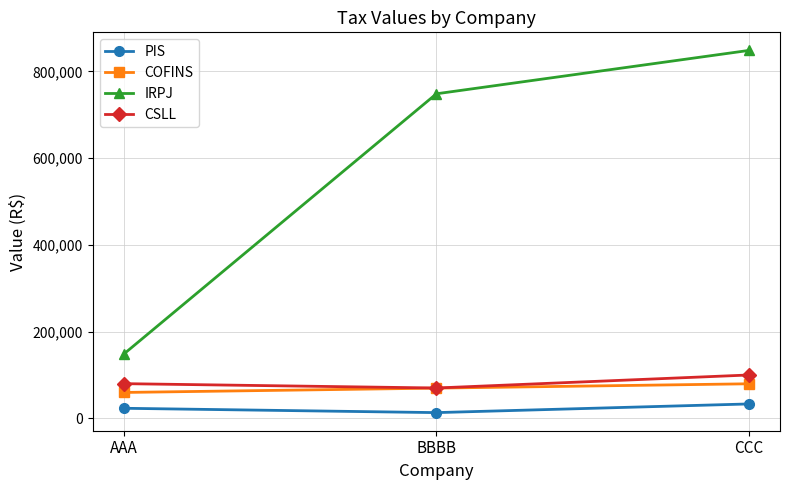

What are all the series names shown in the legend?

PIS, COFINS, IRPJ, CSLL